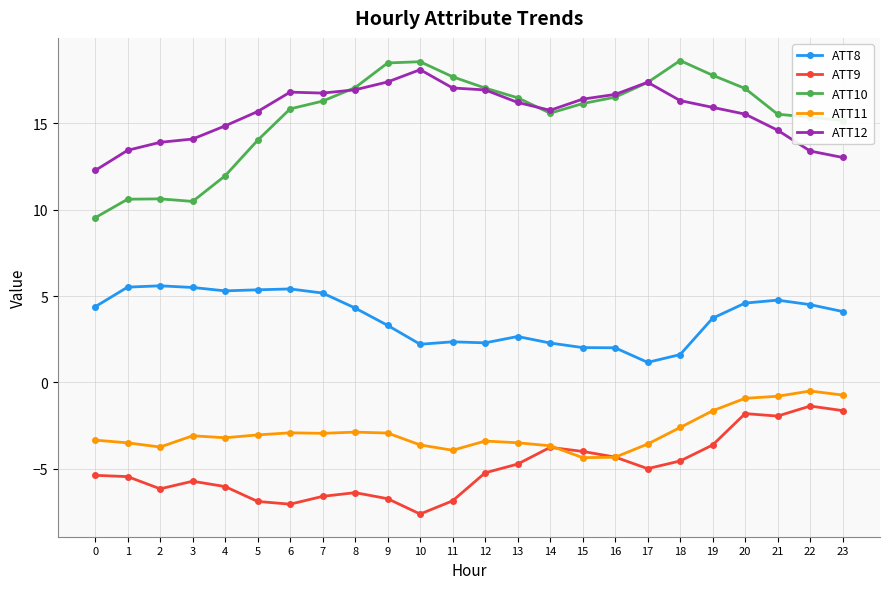

True or false: ATT12 and ATT11 intersect in this chart.

False